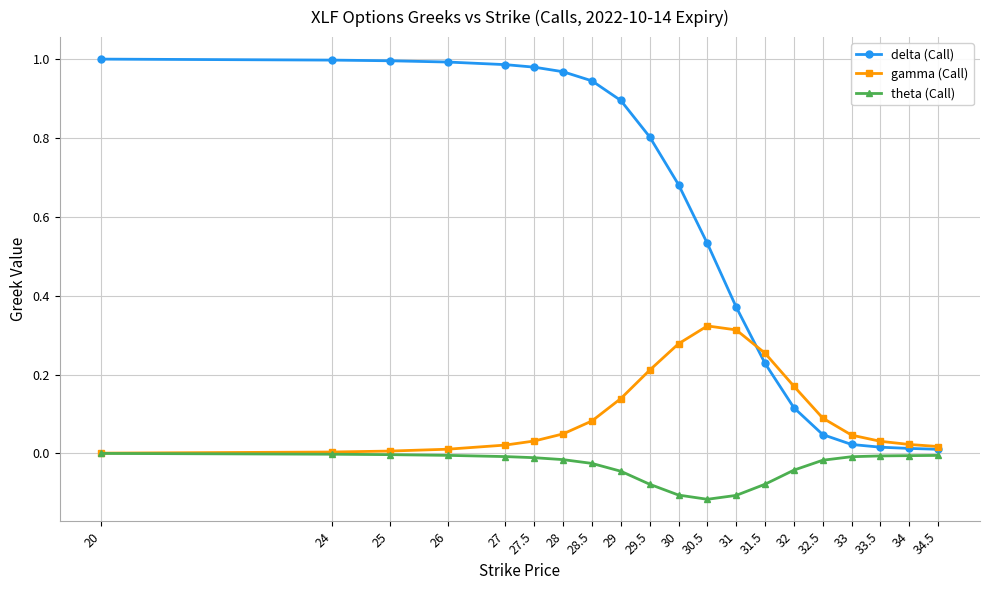

Is the value of delta (Call) at 27 greater than the value of gamma (Call) at 28?

Yes